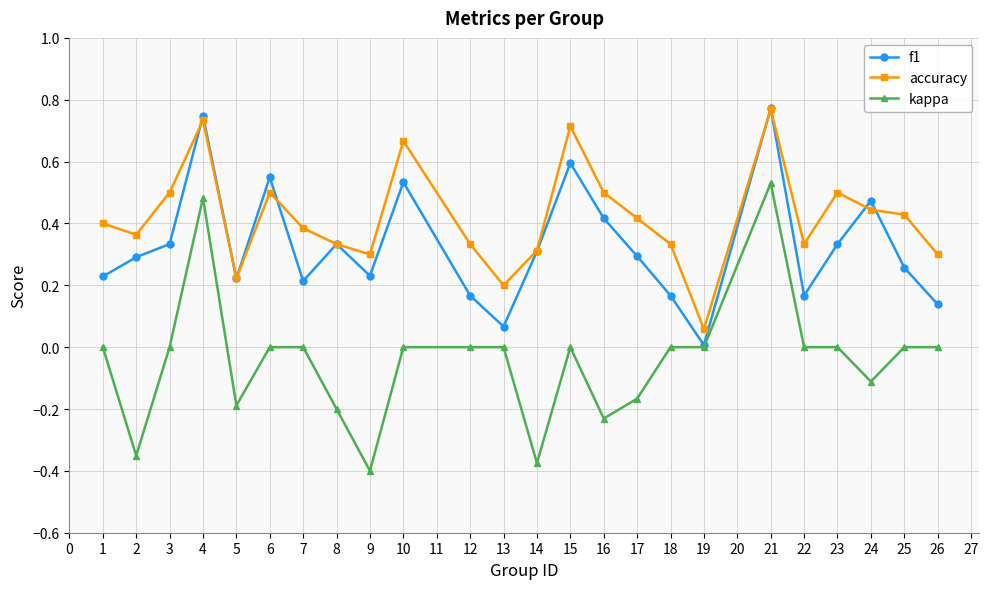

Which category has the highest value in the f1 series?

21